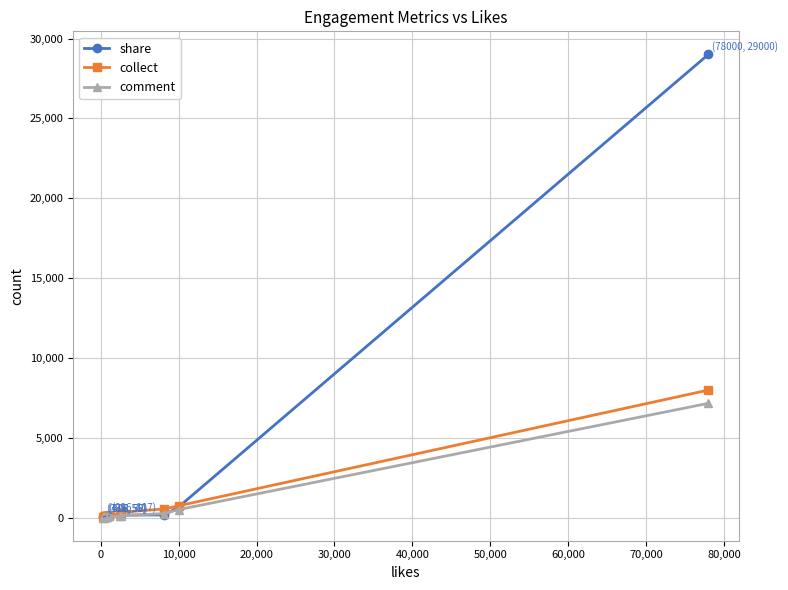

Which series ends up on top after the final intersection of collect and share?

share